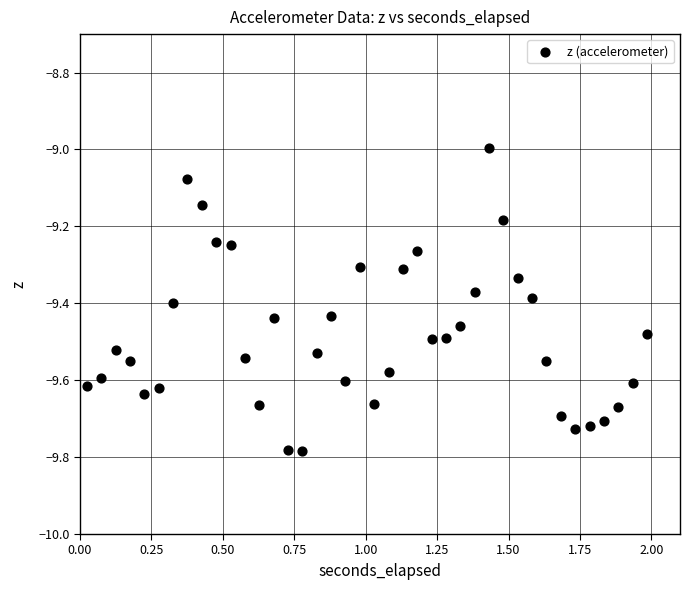

What is the range of Y values (max minus min)?

0.8